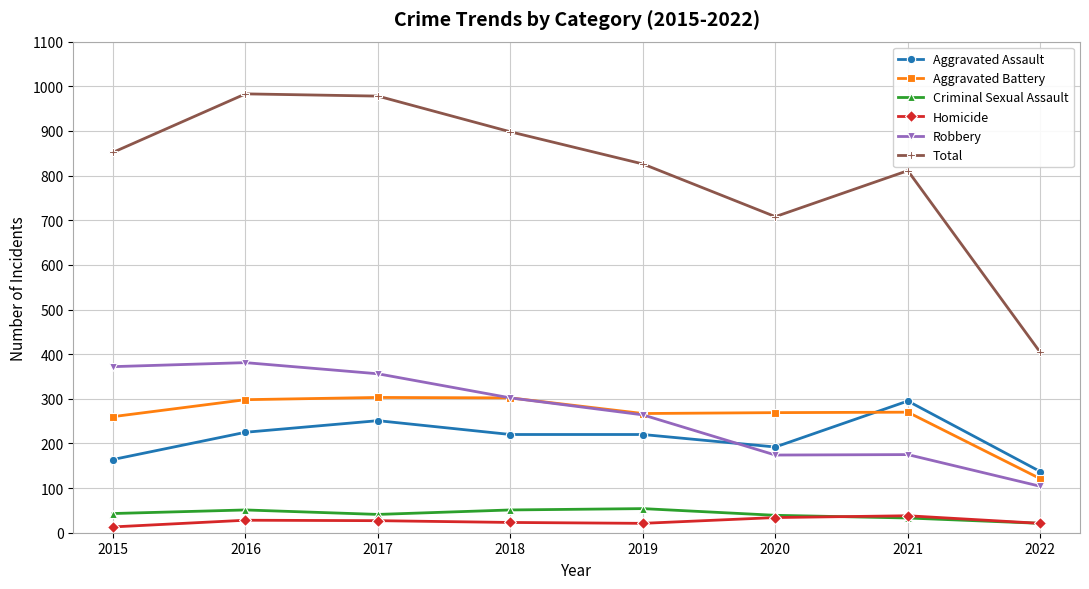

At which category does Aggravated Assault reach its first local peak?

2017